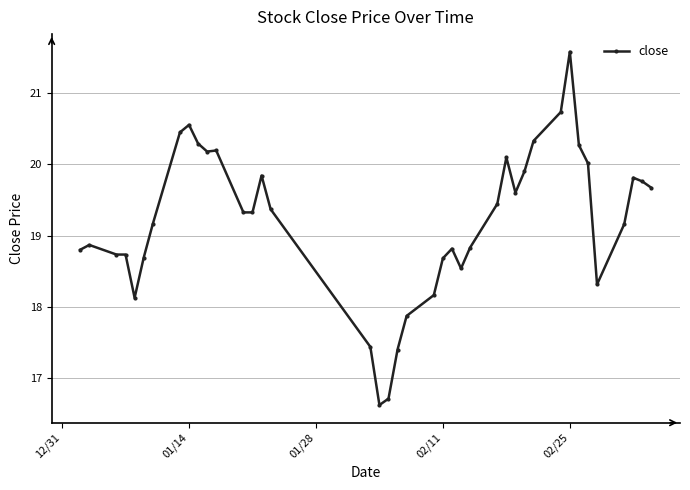

What is the value of the 22nd point from the left?

18.2